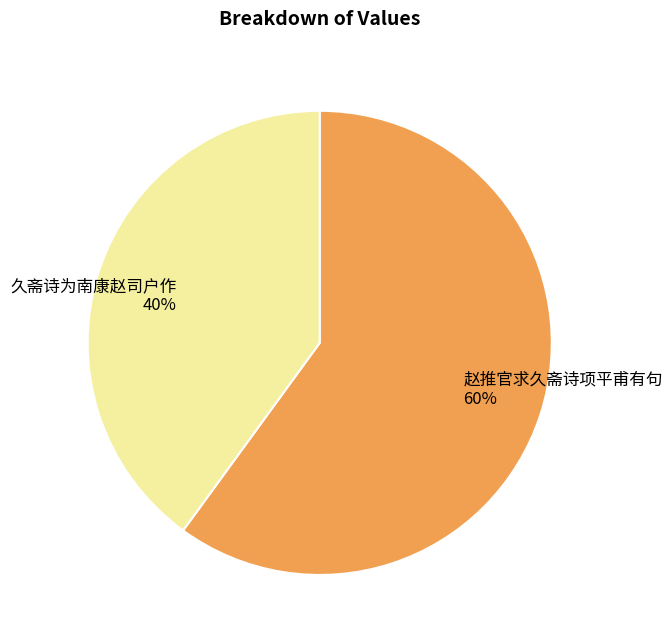

Count the number of slices in the pie.

2